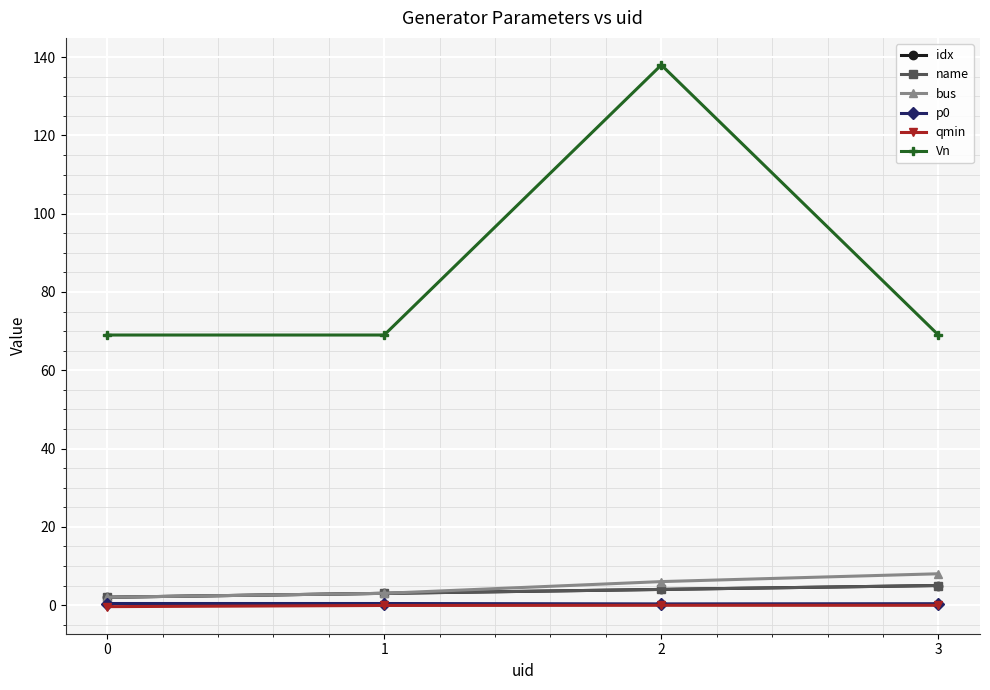

What is the minimum value for name?

2.0